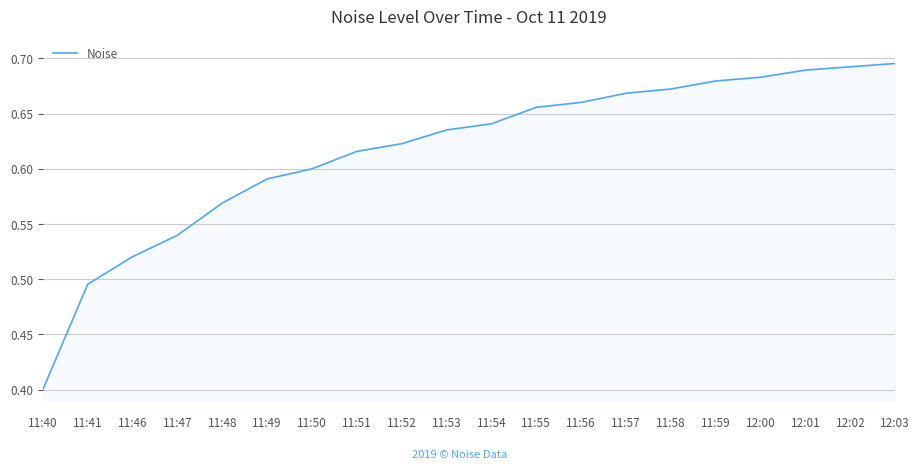

Count the number of categories in the chart.

20